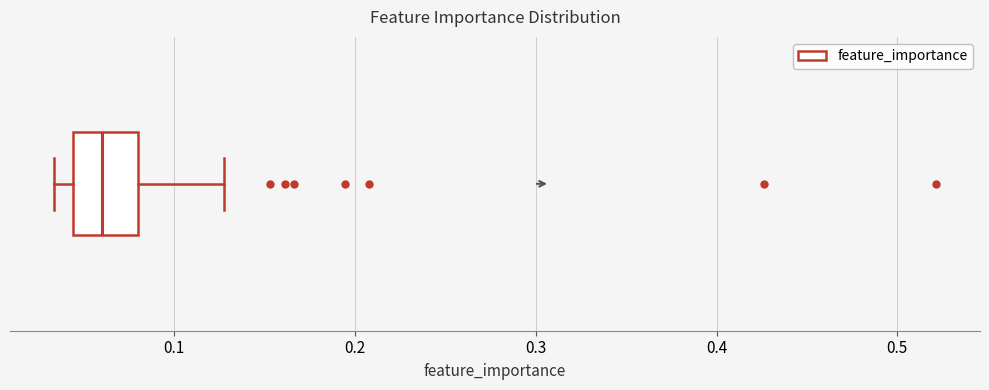

Where is the right edge of the box on the x-axis? The values are not printed on the chart, so give them approximately, as read against the axis.

0.08